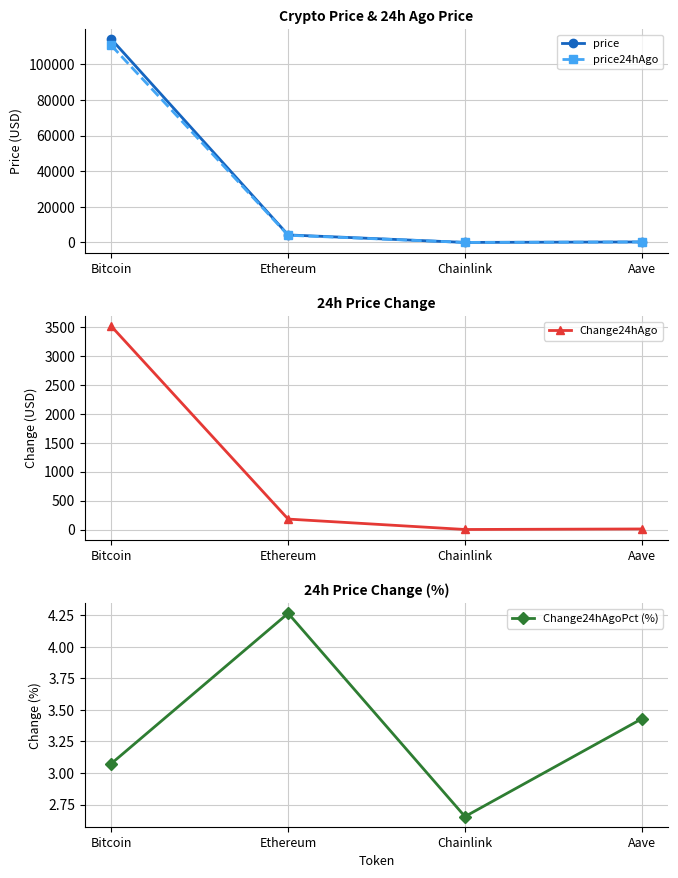

At Chainlink, list the series in order from largest to smallest.

price, price24hAgo, Change24hAgoPct (%), Change24hAgo